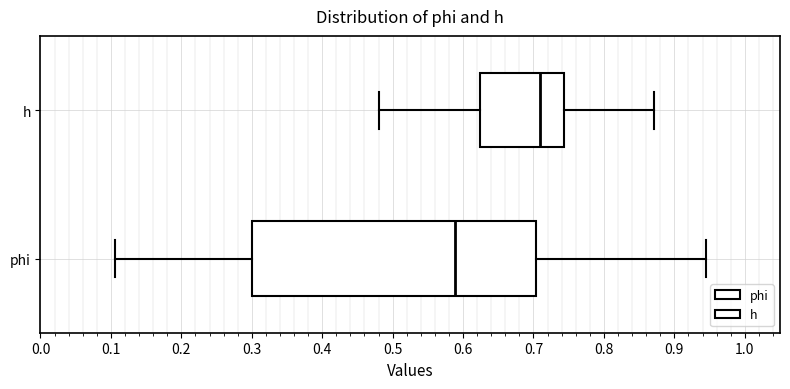

Which box is the widest, from its left edge to its right edge?

phi